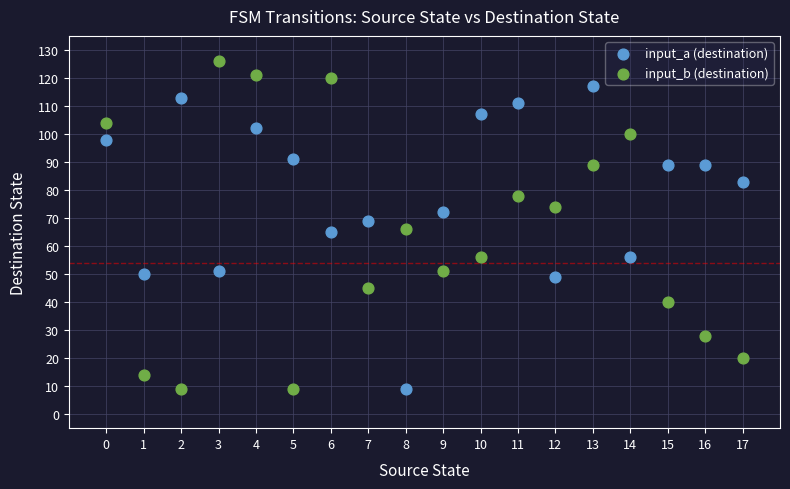

Which series has the widest spread of Y values?

input_b (destination)